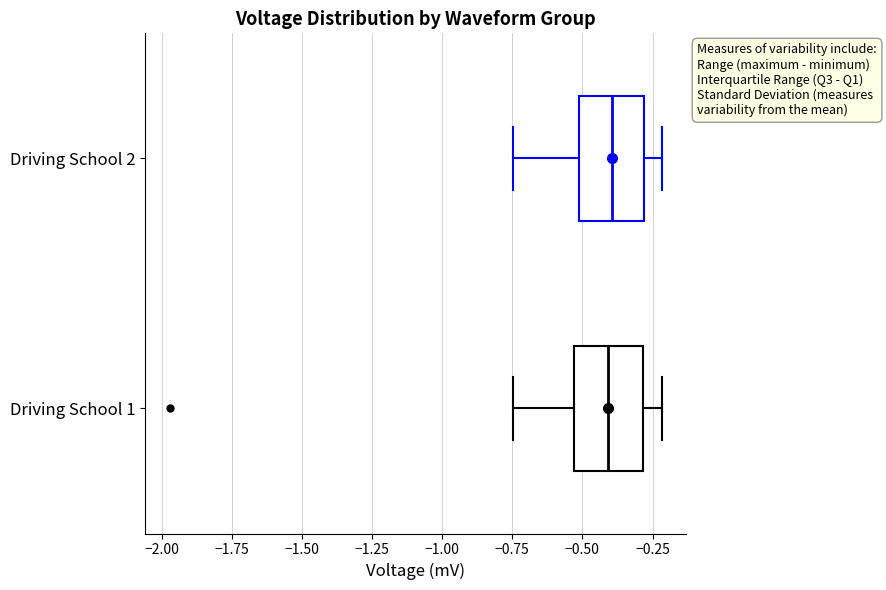

Reading bottom to top, read every box against the x-axis: the position of its median line, the range the box covers, and the ends of its whiskers. The values are not printed on the chart, so give them approximately, as read against the axis.

Driving School 1: median -0.40, box -0.55 to -0.30, whiskers -0.75 to -0.20
Driving School 2: median -0.40, box -0.50 to -0.30, whiskers -0.75 to -0.20